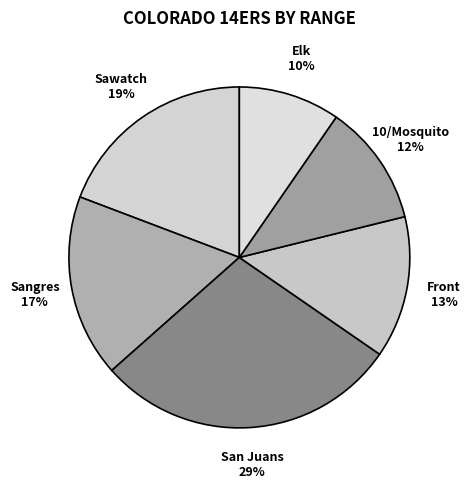

The Sangres slice represents 17% of the pie. True or false?

True